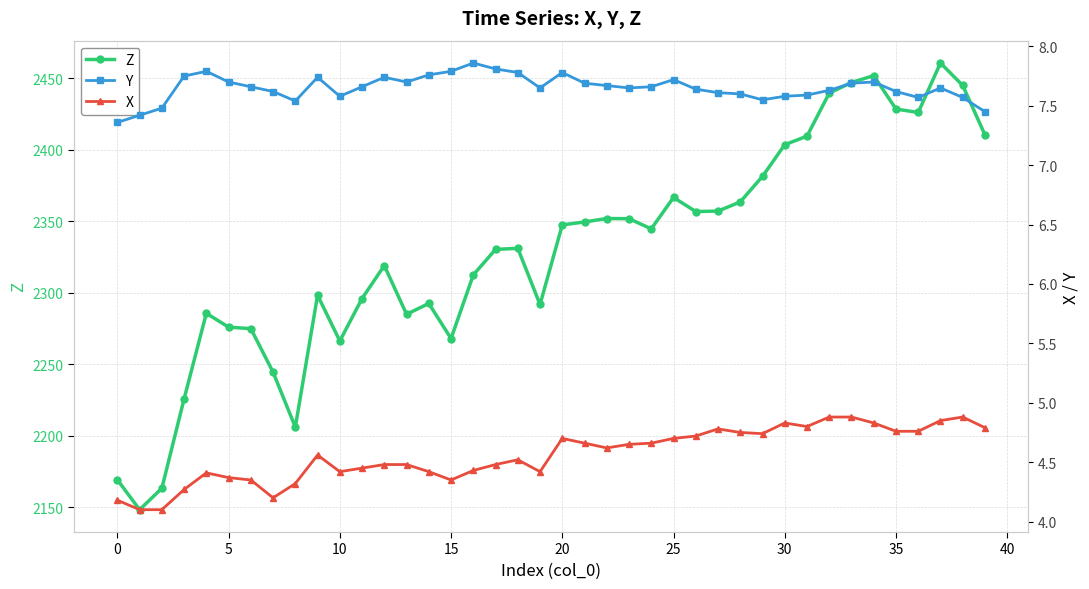

How many lines are shown in the chart?

3